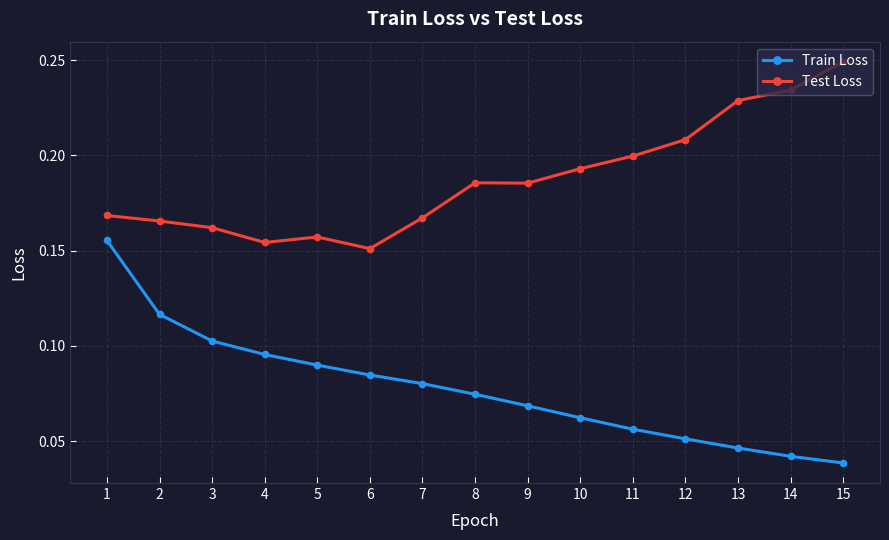

Between 3 and 6, which series saw the biggest shift?

Train Loss